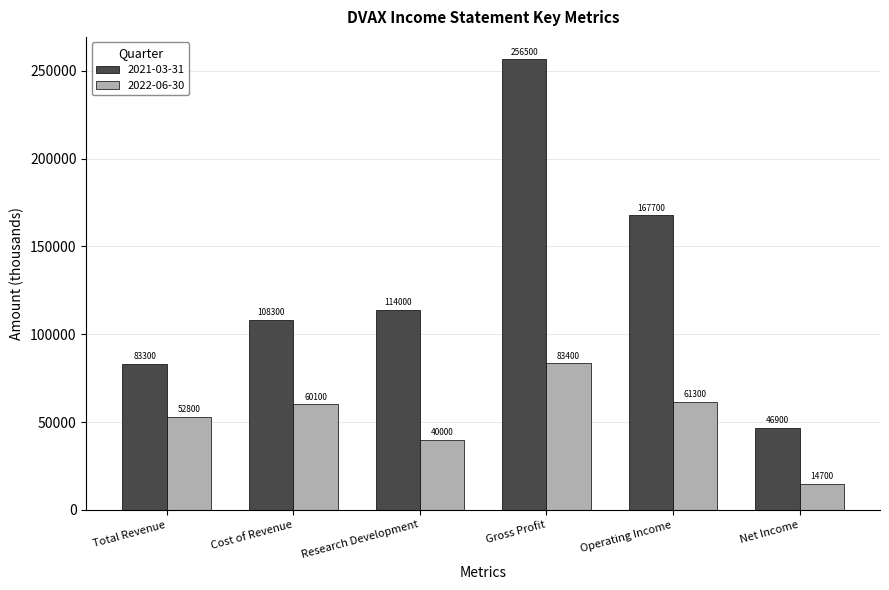

Which series has the largest total across all categories?

2021-03-31